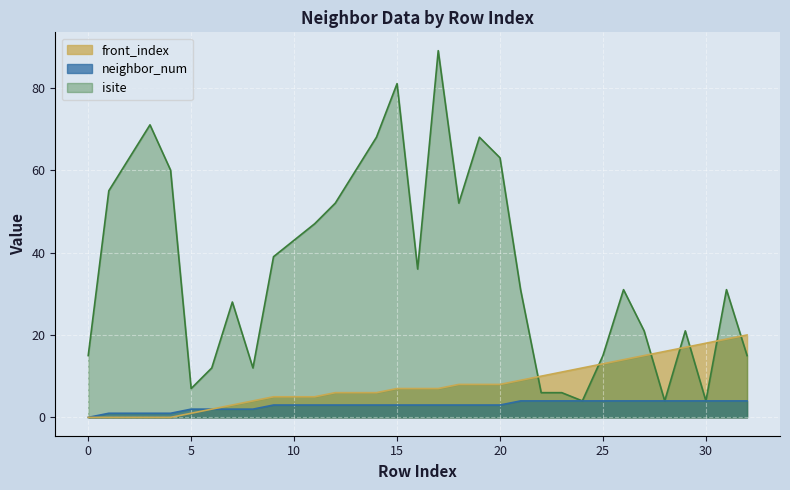

What is the approximate value of neighbor_num at 26?

4